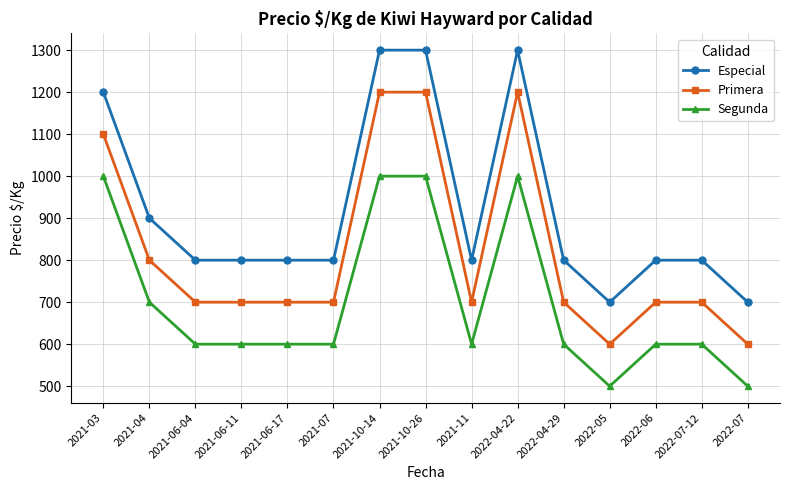

What is the spread (max minus min) of values at 2021-07?

200